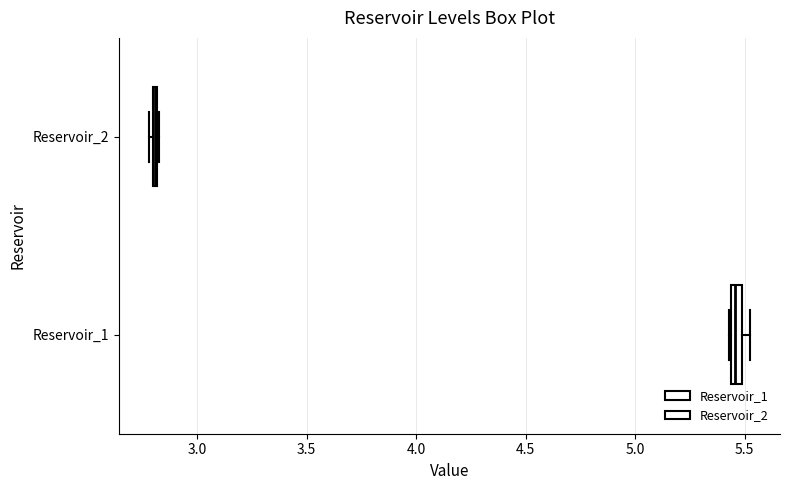

Where is the right edge of the box for Reservoir_1 on the x-axis? The values are not printed on the chart, so give them approximately, as read against the axis.

5.50